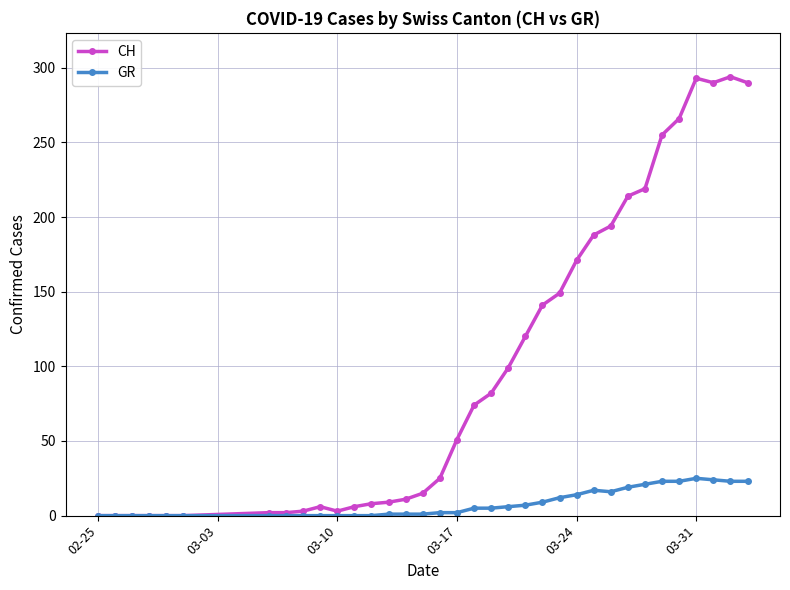

What is the sum of all GR values?

279